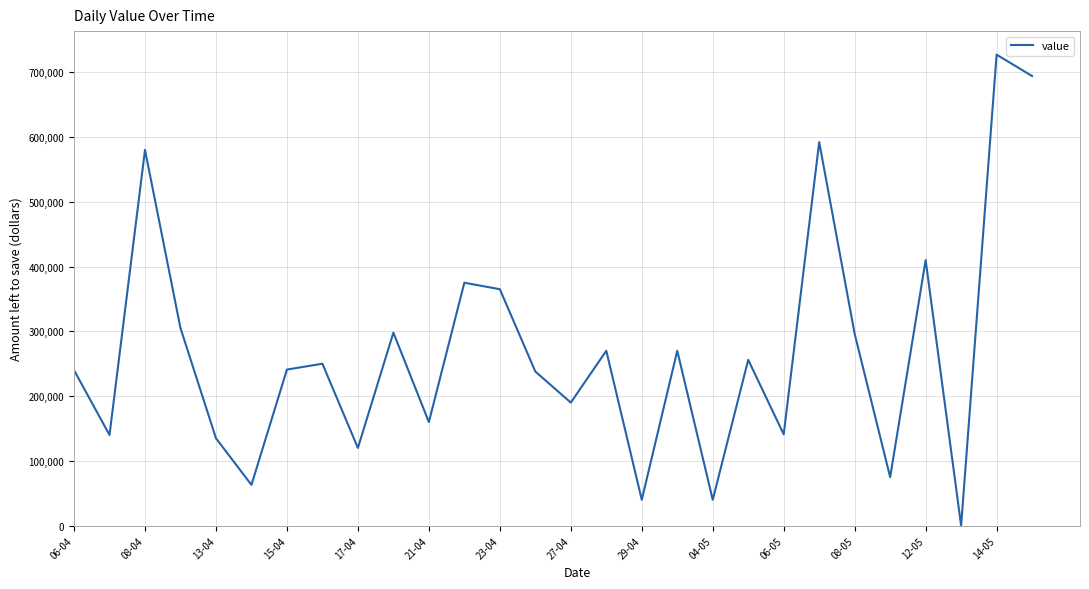

What is the difference between the maximum and minimum values?

727000